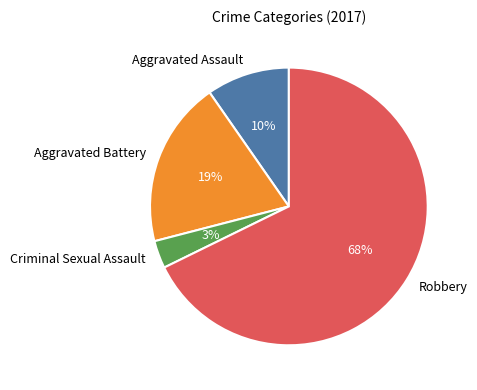

Is the sum of Aggravated Battery and Aggravated Assault greater than half?

No